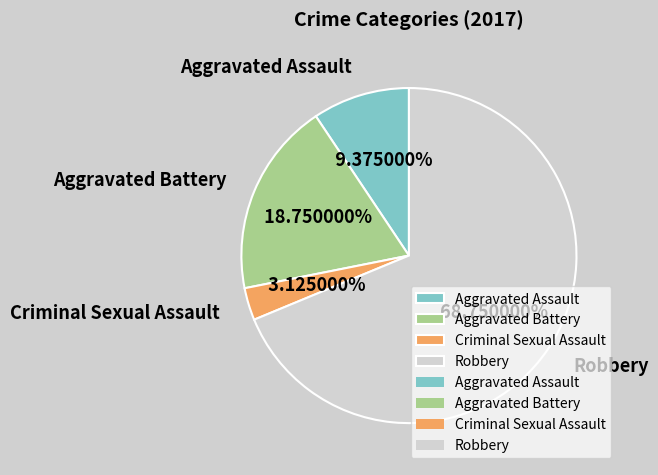

Is there a majority slice in this chart?

Yes